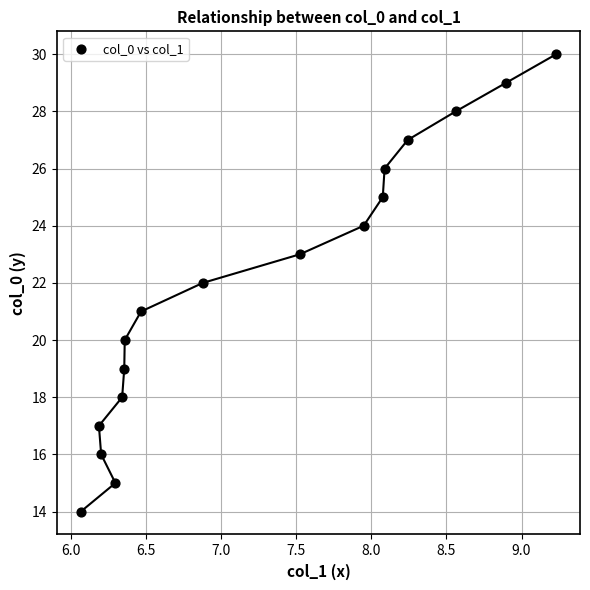

What is the range of Y values (max minus min)?

16